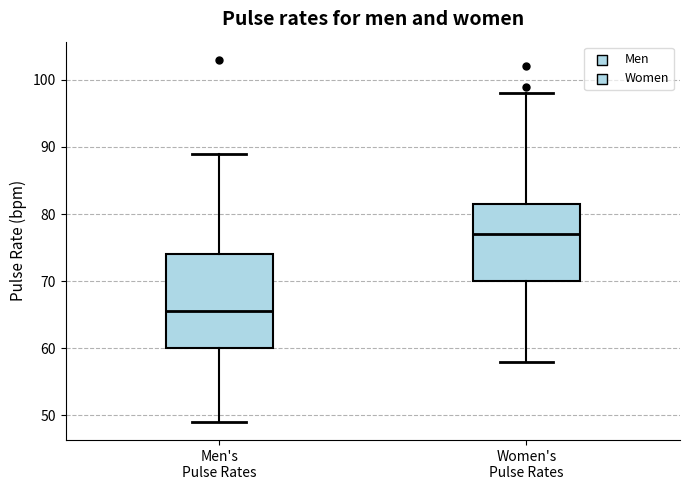

Comparing the boxes themselves (not the whiskers), which one is the tallest?

Men's Pulse Rates